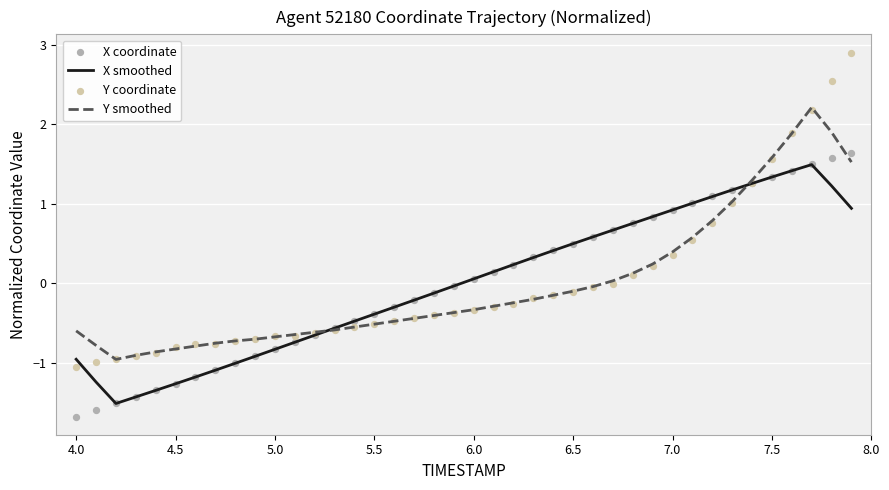

Which series reaches the maximum Y coordinate?

Y coordinate